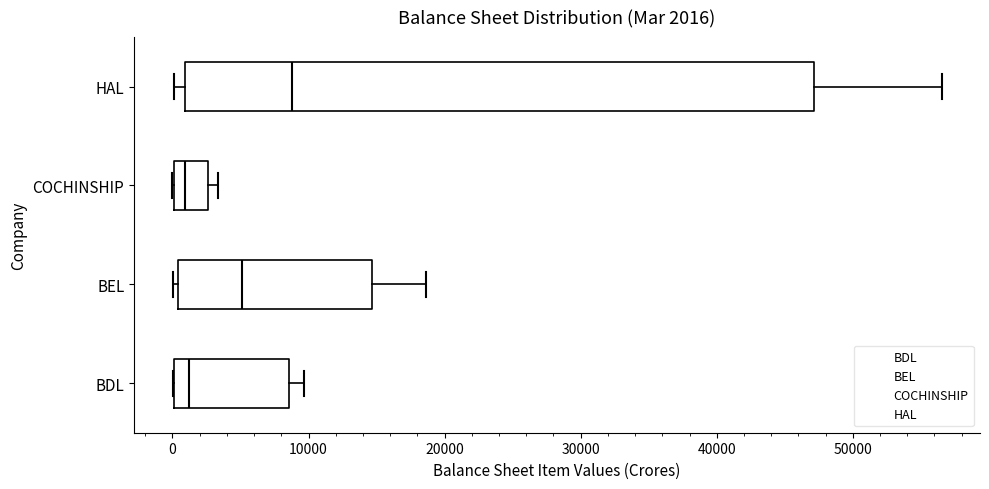

Comparing the boxes themselves (not the whiskers), which one is the widest?

HAL